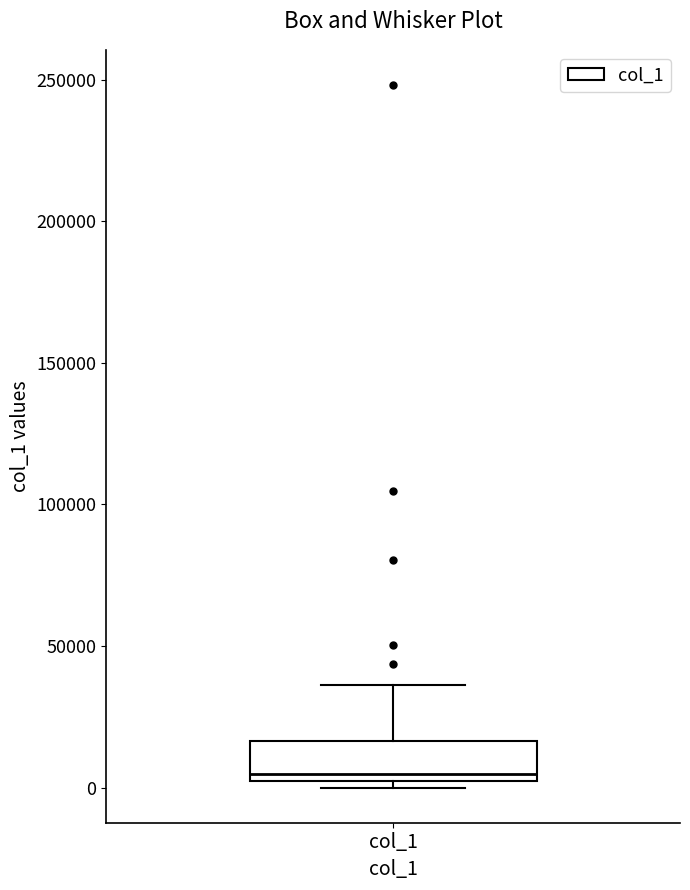

Where does the upper whisker of the box for col_1 end on the y-axis? The values are not printed on the chart, so give them approximately, as read against the axis.

35000